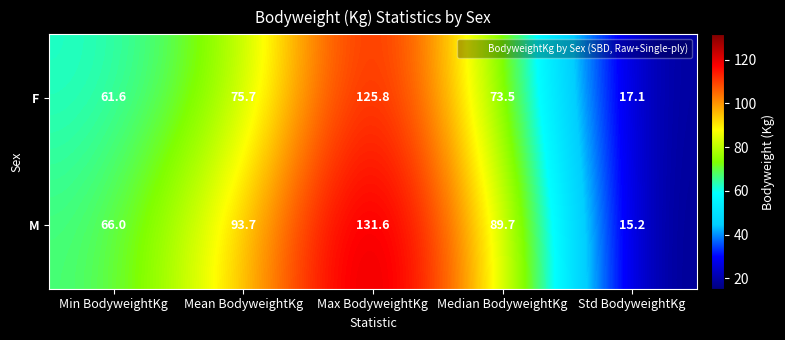

At which label does F first exceed 73?

Mean BodyweightKg